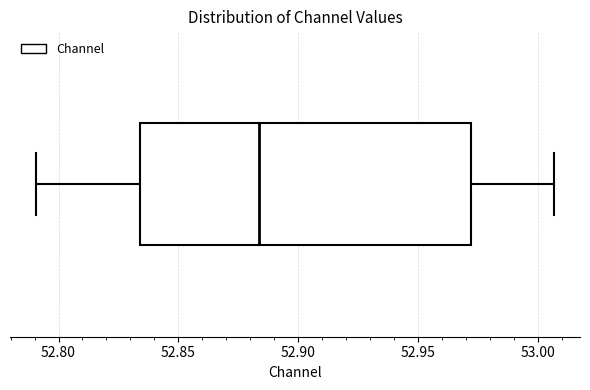

Where is the right edge of the box on the x-axis? The values are not printed on the chart, so give them approximately, as read against the axis.

52.970